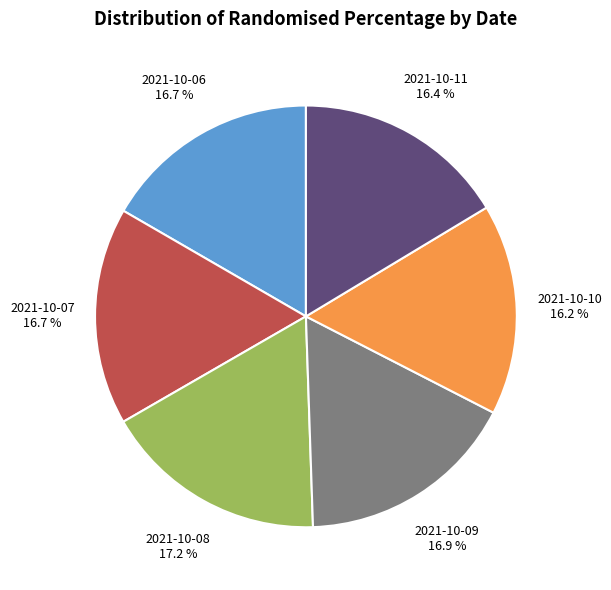

What percentage do 2021-10-11 and 2021-10-08 together represent?

33.6%